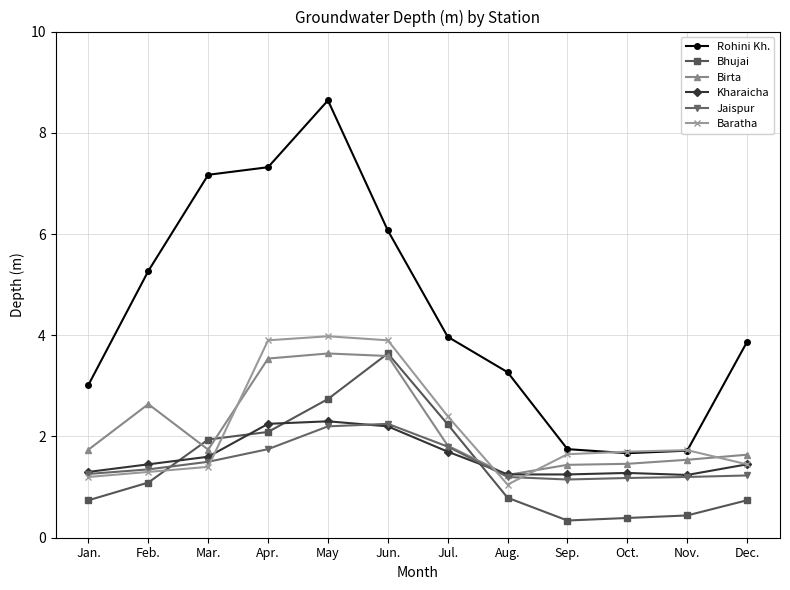

The value of Jaispur at Nov. is 1.2. True or false?

True